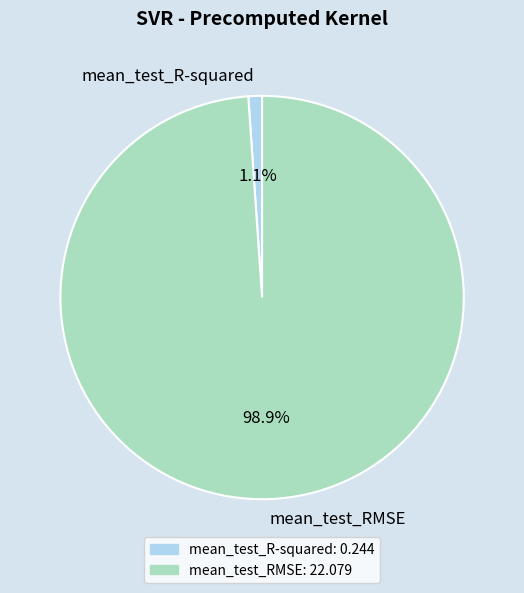

How many slices are in this pie chart?

2